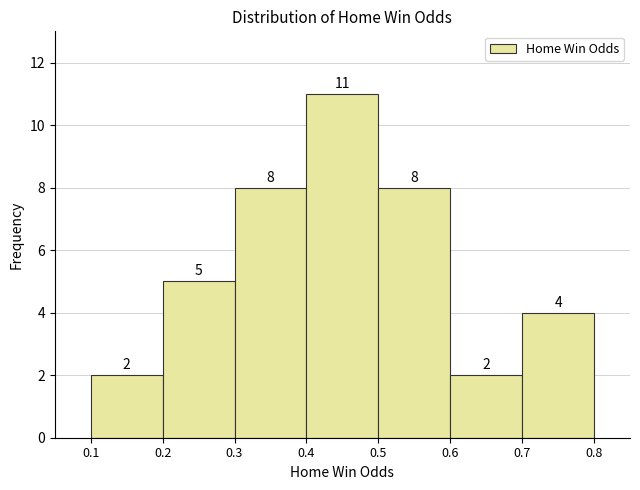

Over which range of the x-axis is the bar tallest?

0.4 to 0.5